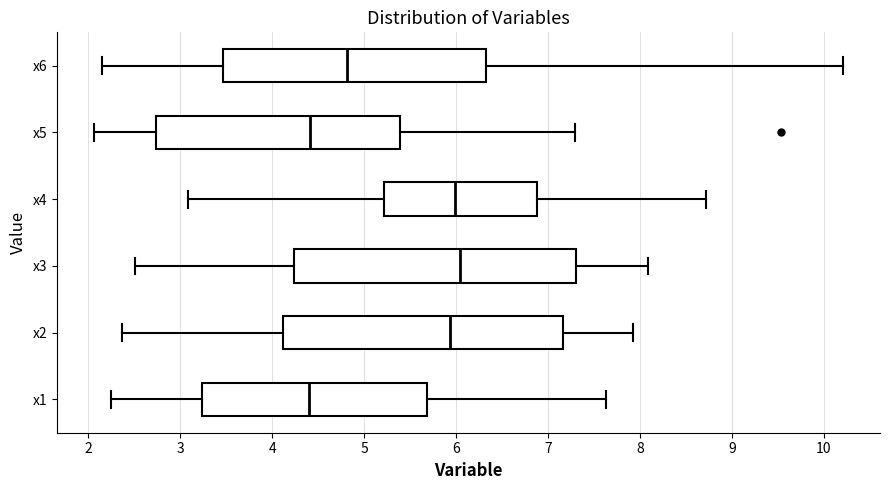

Where is the right edge of the box for x1 on the x-axis? The values are not printed on the chart, so give them approximately, as read against the axis.

5.7